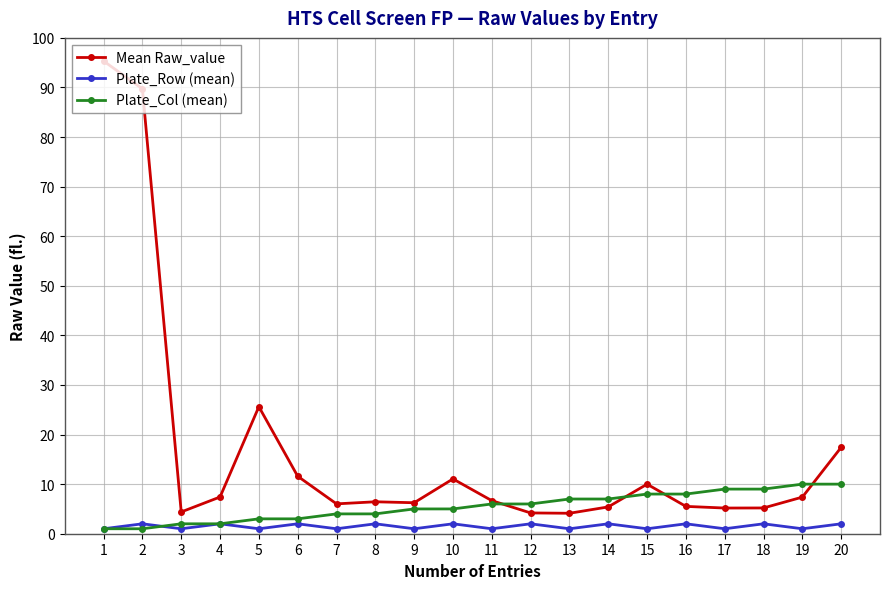

What is the value of the Plate_Row (mean) point at the 5th from the left?

1.0